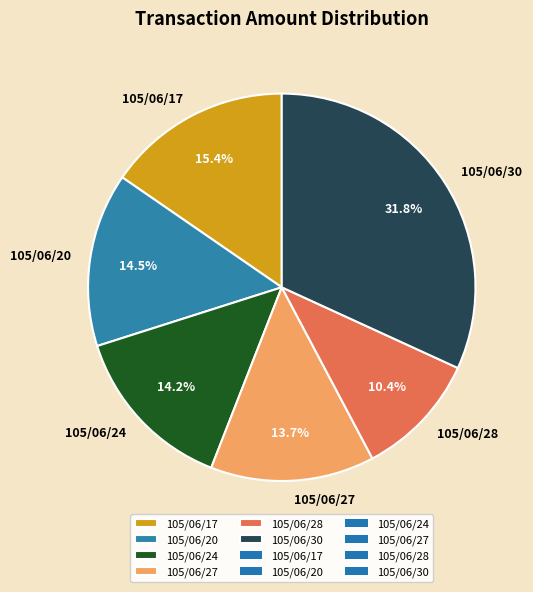

Which category has the smallest portion of the pie?

105/06/28